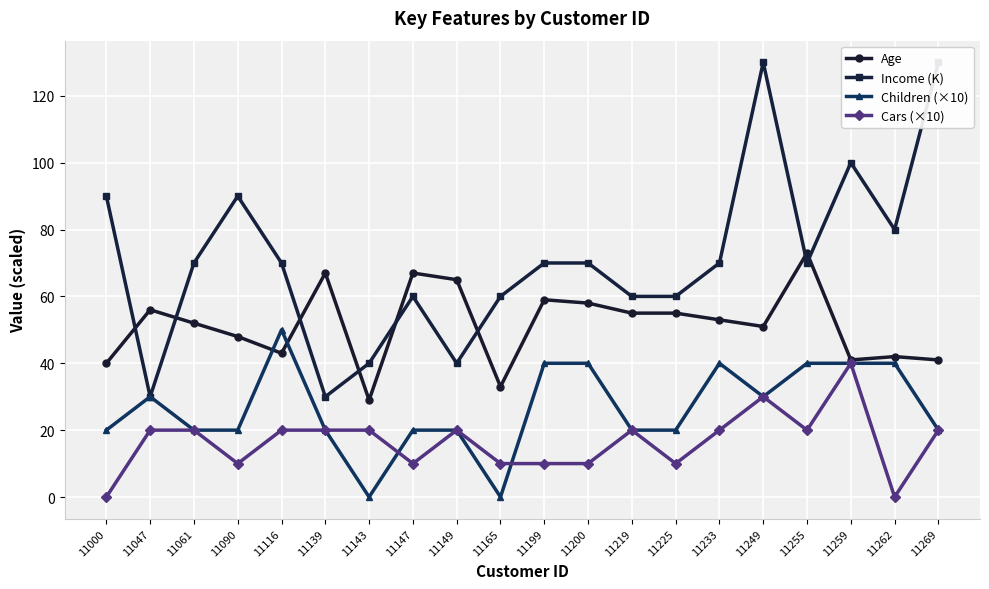

Between 11225 and 11262, which series saw the biggest shift?

Income (K)